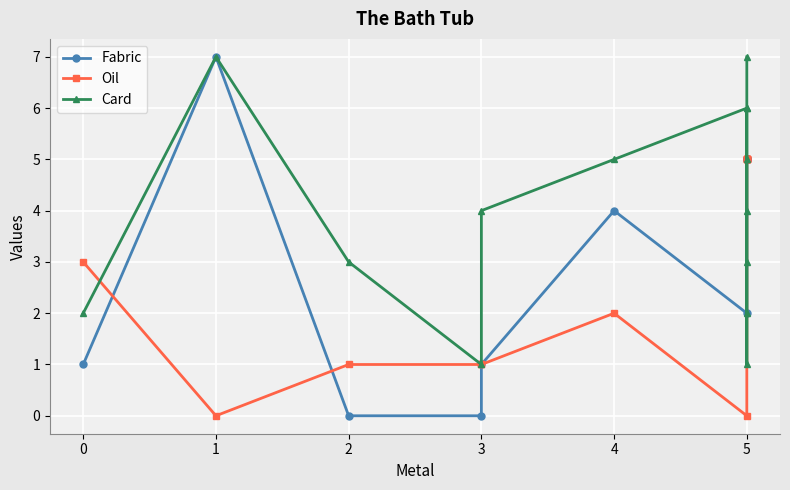

Reading left to right, transcribe all the data shown in this chart.

Fabric: 1	7	0	0	1	4	2	5	5	5	5	5	5	5
Oil: 3	0	1	1	1	2	0	5	5	5	5	5	5	5
Card: 2	7	3	1	4	5	6	1	2	3	4	5	6	7